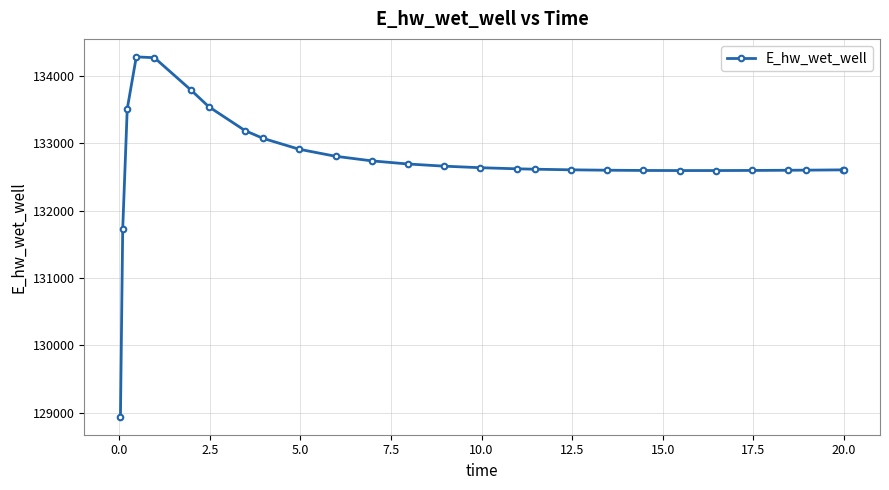

Does the chart display data point markers on the line(s)?

Yes